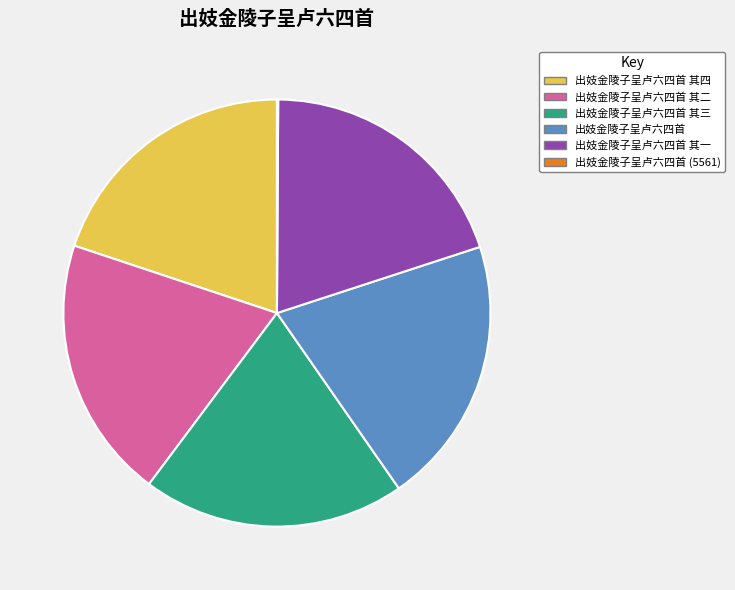

Does any single category account for the majority?

No